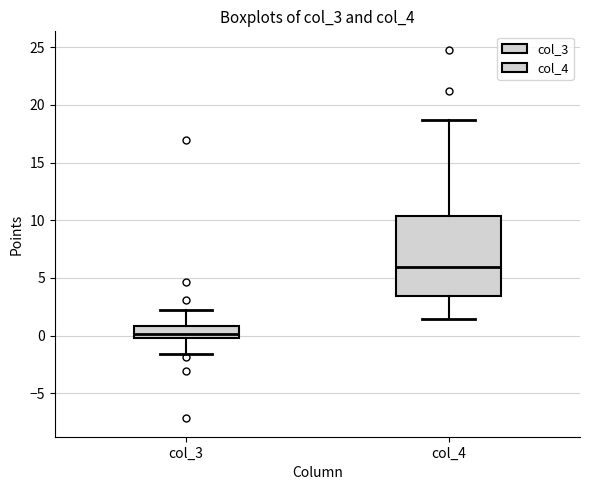

Reading left to right, transcribe this box plot: for each box, give where its median line is, the range the box spans, and where its two whiskers end, as read against the y-axis. The values are not printed on the chart, so give them approximately, as read against the axis.

col_3: median 0.0 (inside the box), box 0.0 to 1.0, whiskers -1.5 to 2.0
col_4: median 6.0, box 3.5 to 10.5, whiskers 1.5 to 18.5